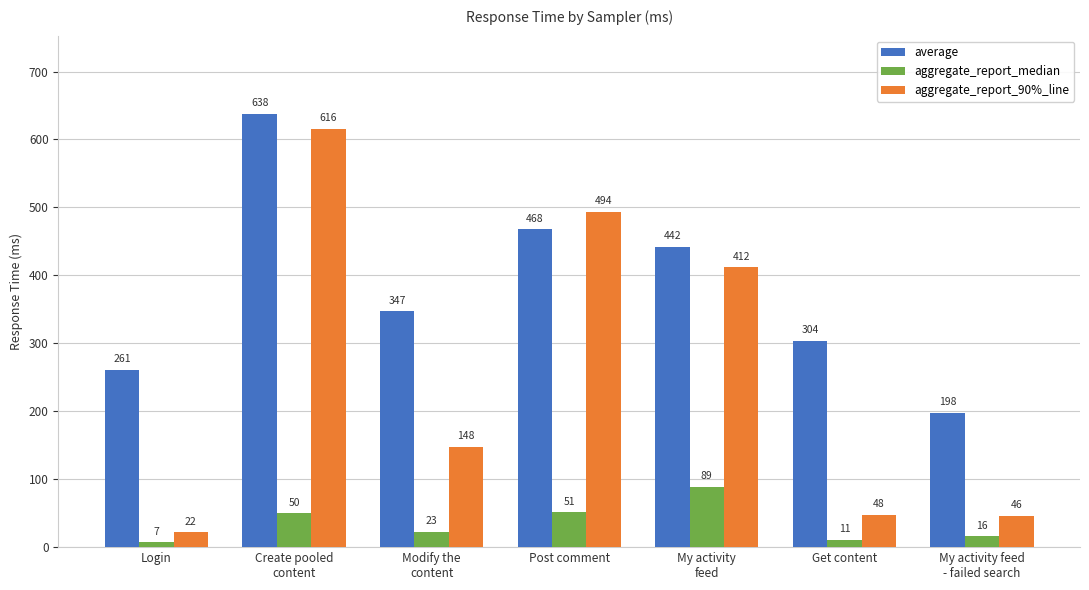

Which category has the highest value across all series?

Create pooled
content